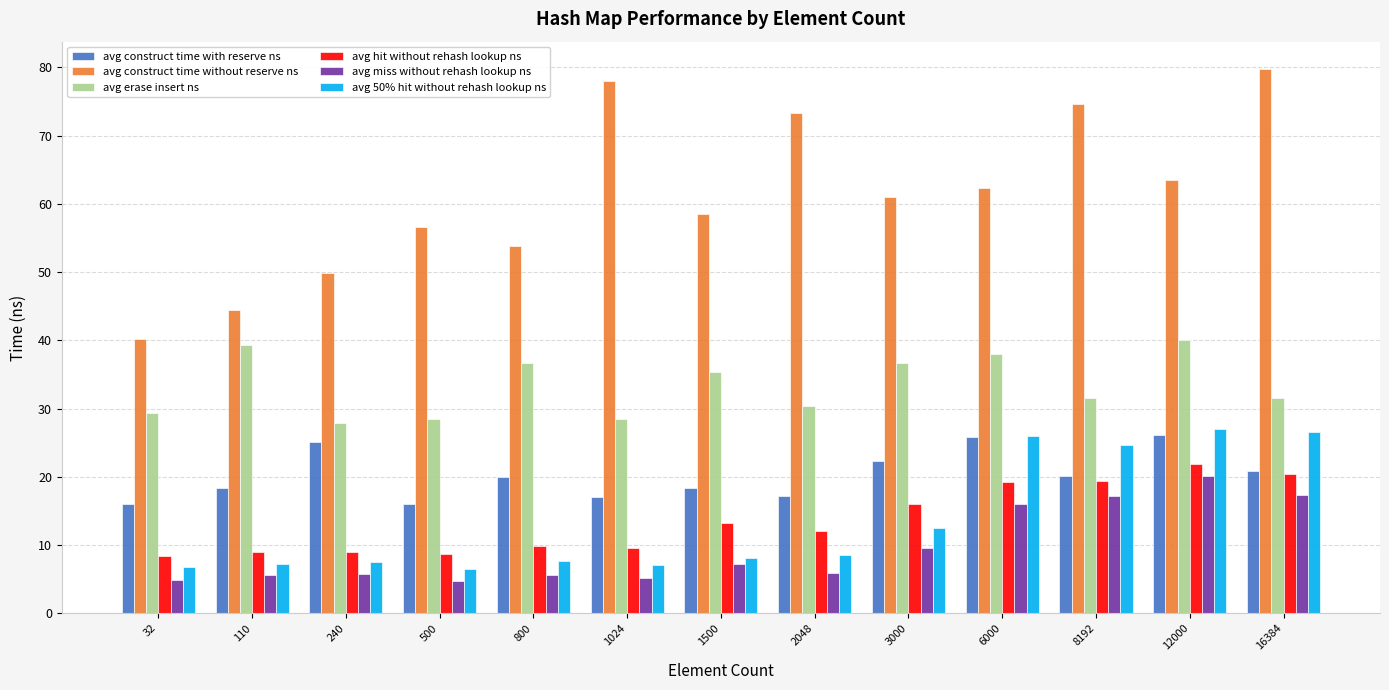

What value does the avg construct time without reserve ns series have at 1500?

58.5